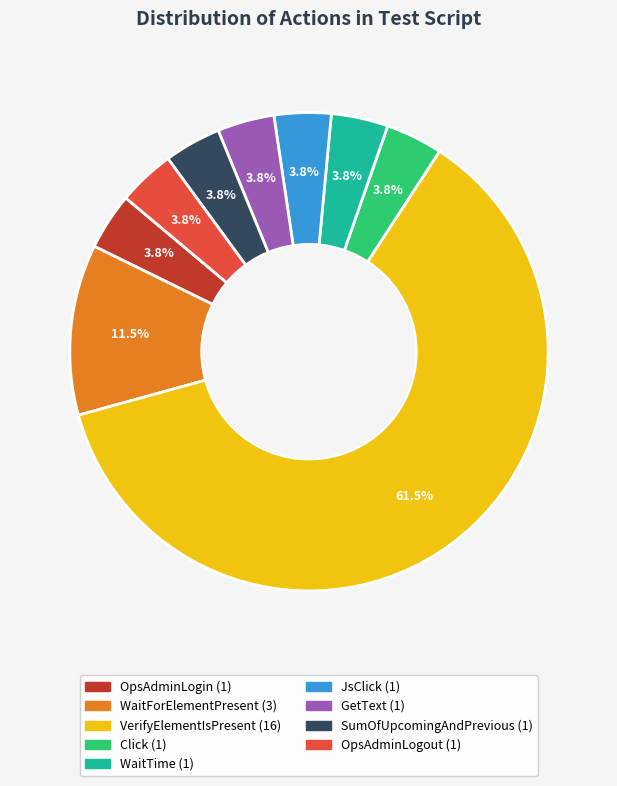

How many segments does this pie chart have?

9